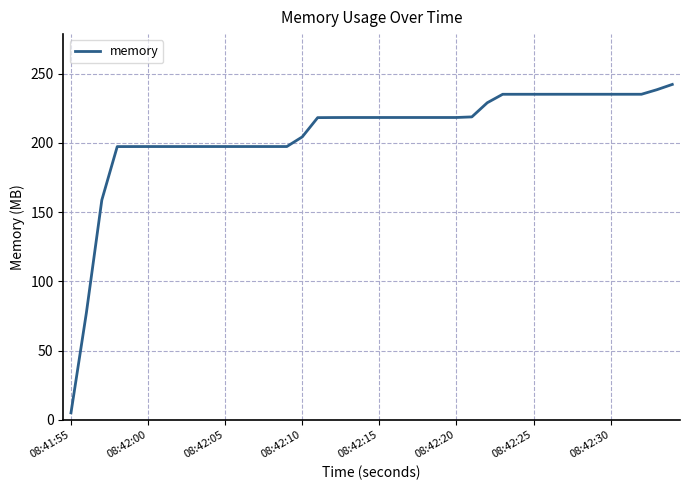

How many lines are shown in the chart?

1